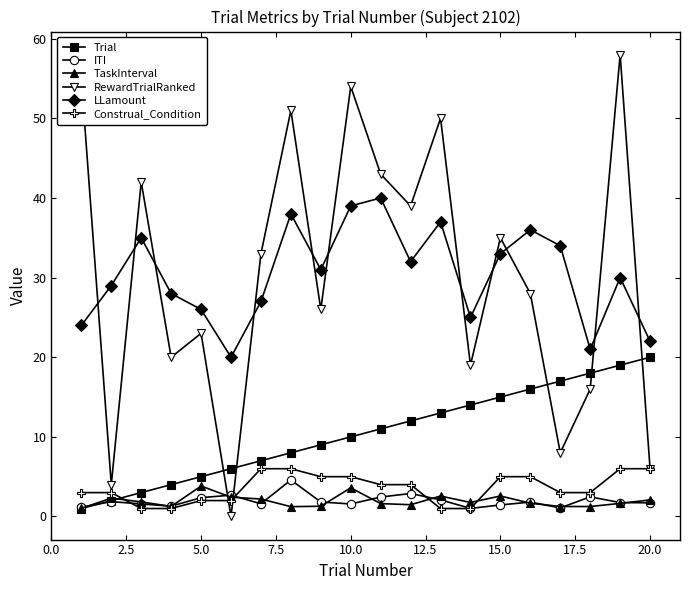

Count the number of data series in this chart.

6